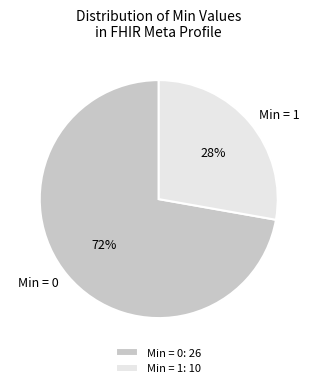

Does Min = 0 account for over 50% of the chart?

Yes